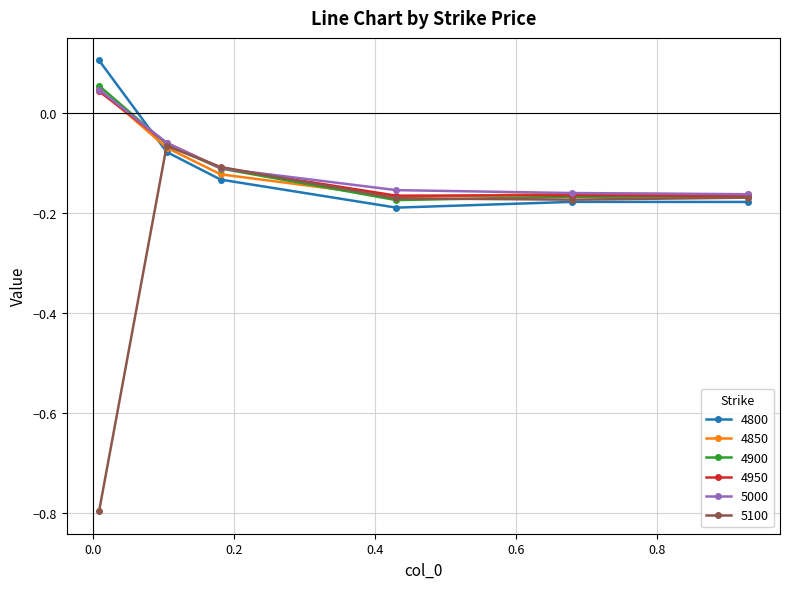

At how many categories does at least one series exceed 0?

1